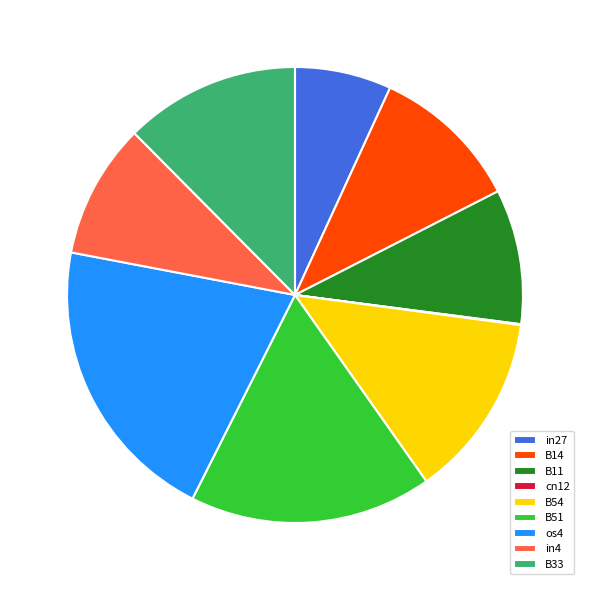

Does any single category account for the majority?

No